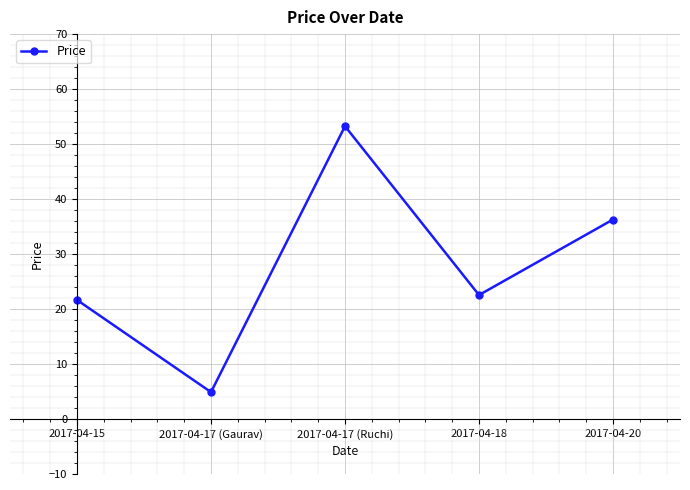

What is the value of the 4th point from the left?

22.6